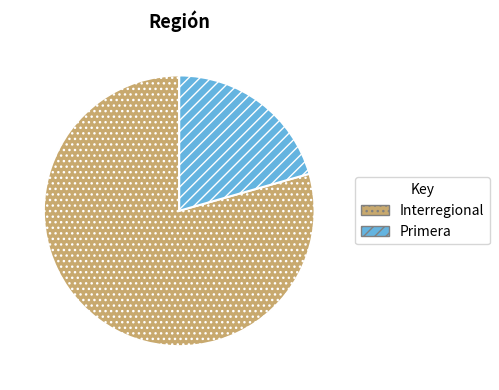

Count the number of slices in the pie.

2